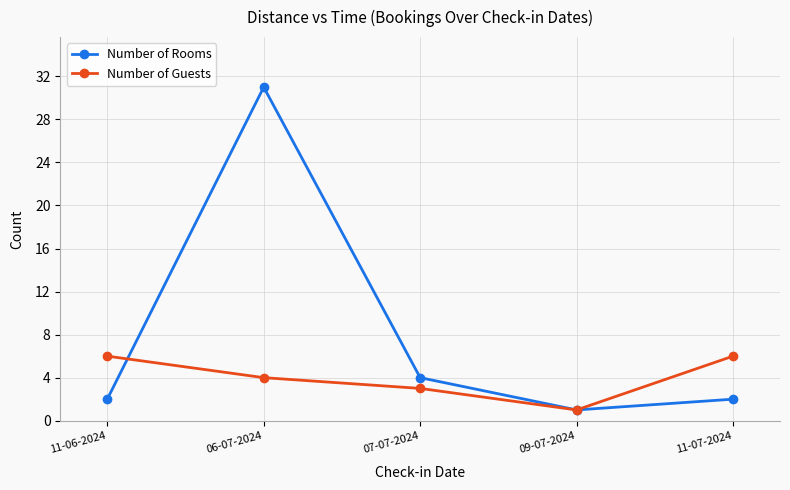

How many data points in Number of Guests are less than 4?

2